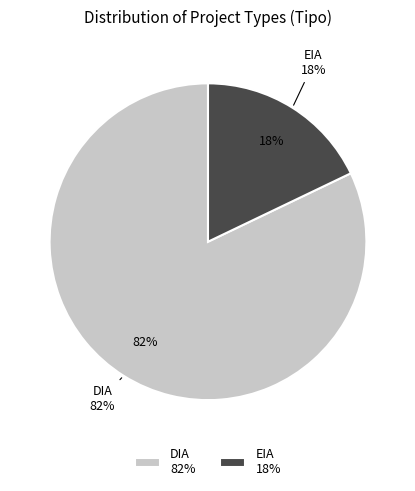

What percentage is NOT represented by DIA?

17.9%